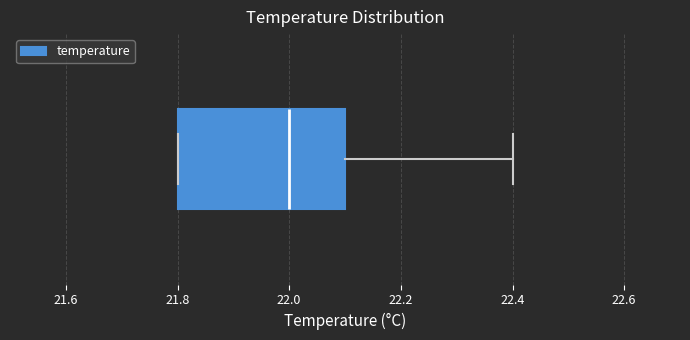

Transcribe this box plot: give where the median line is, the range the box spans, and where the two whiskers end, as read against the x-axis. The values are not printed on the chart, so give them approximately, as read against the axis.

median 22.0, box 21.8 to 22.1, whiskers 21.8 to 22.4